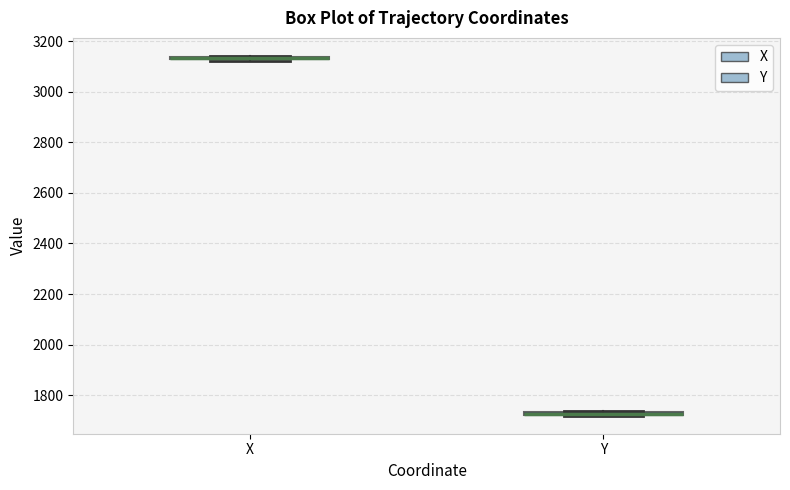

Where is the upper edge of the box for Y on the y-axis? The values are not printed on the chart, so give them approximately, as read against the axis.

1740